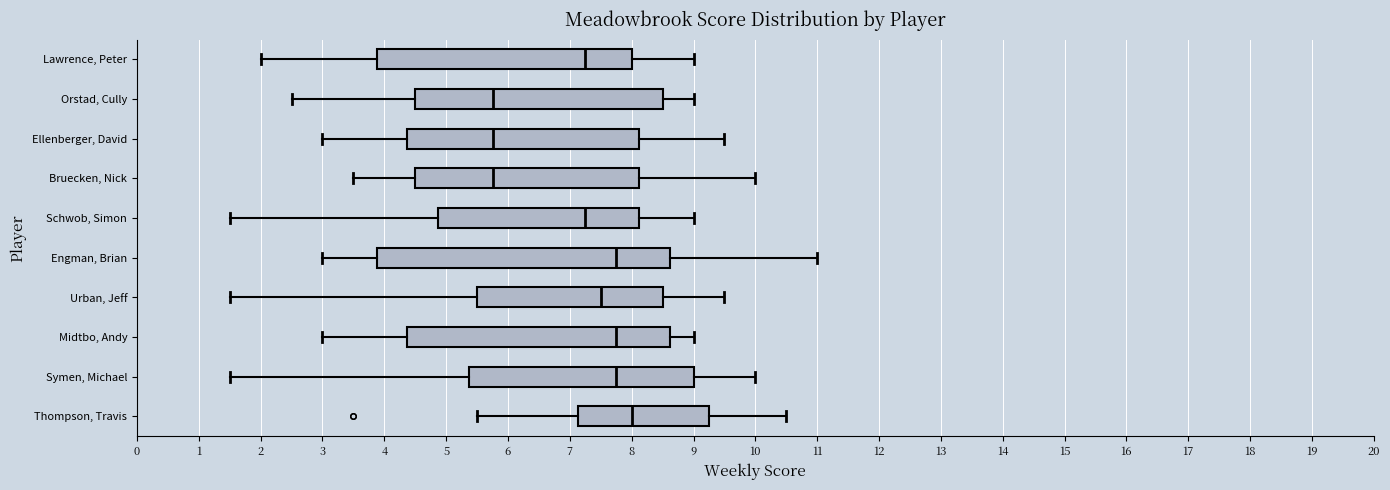

Where is the left edge of the box for Lawrence, Peter on the x-axis? The values are not printed on the chart, so give them approximately, as read against the axis.

3.9